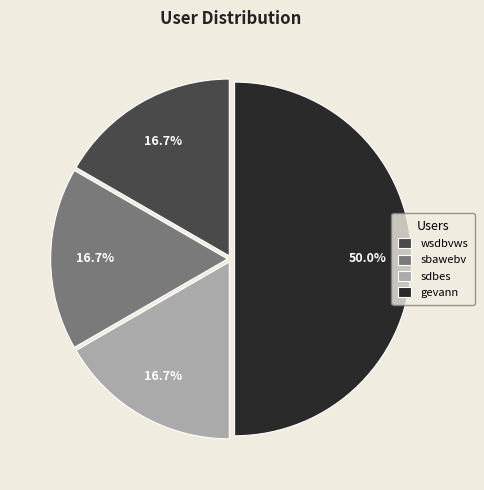

Does sbawebv account for over 50% of the chart?

No